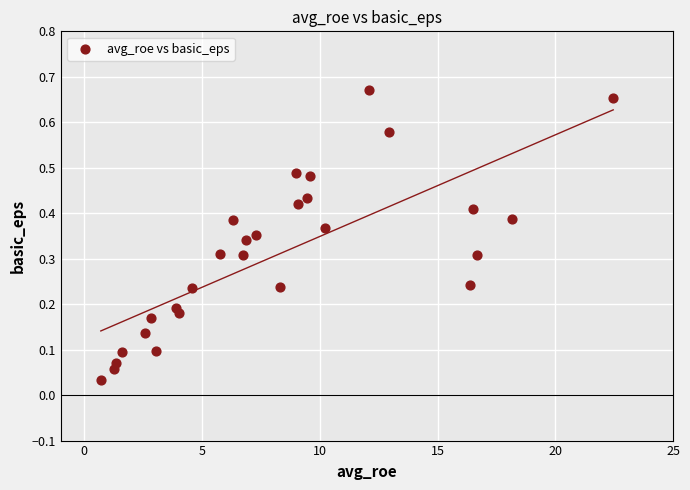

What is the range of X values (max minus min)?

21.8